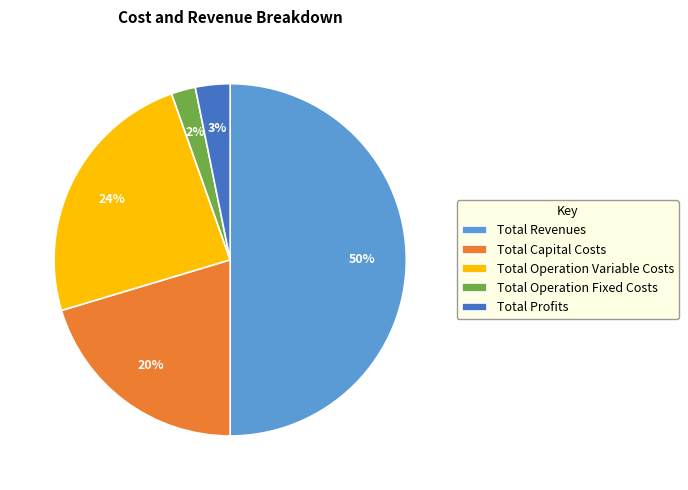

What is the ratio of the value at Total Revenues to the value at Total Capital Costs?

2.5